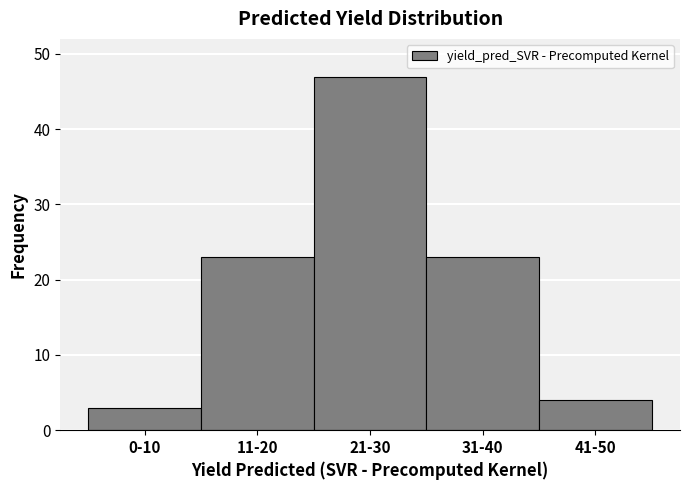

Reading left to right, what are all the values shown in this chart?

0-10=3	11-20=23	21-30=47	31-40=23	41-50=4